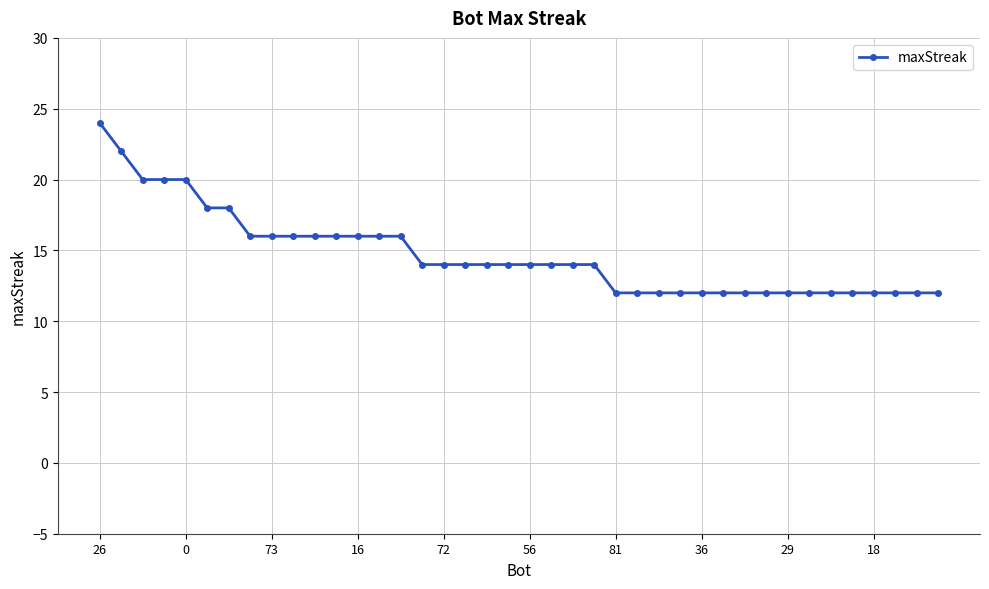

What is the value of the 34th point from the left?

12